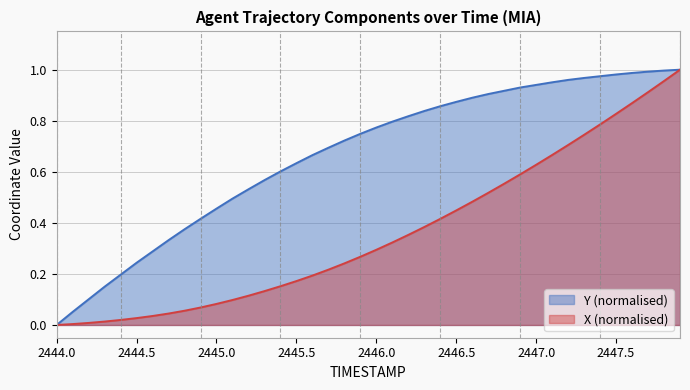

Rank the series by their maximum value, from highest to lowest.

X, Y